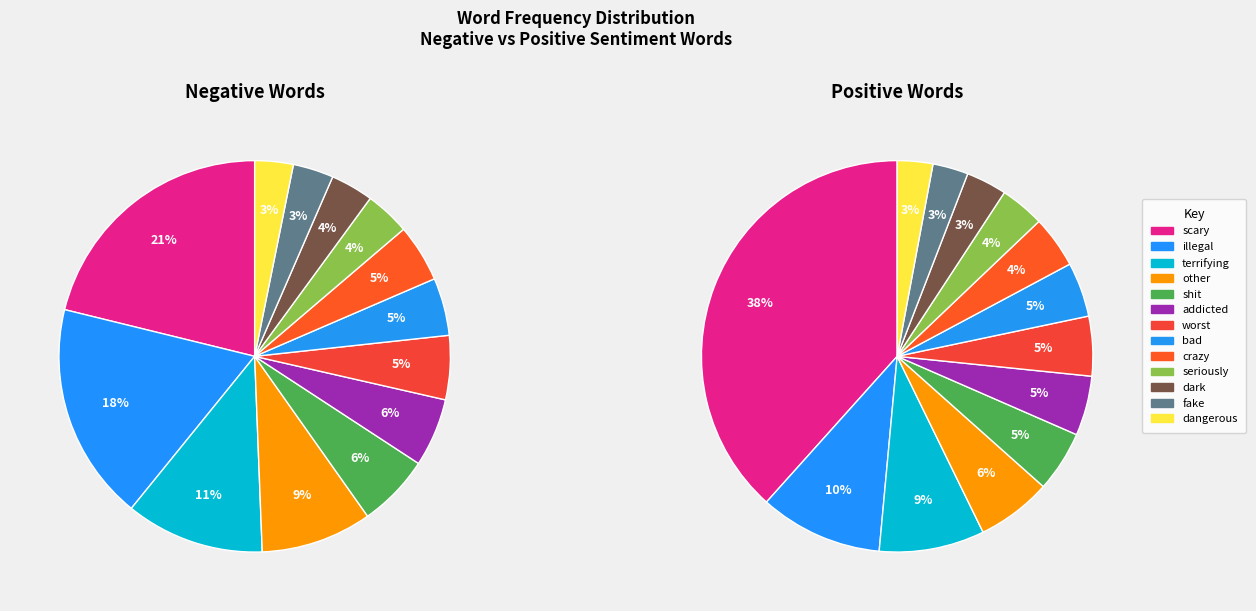

Does any single category account for the majority?

No